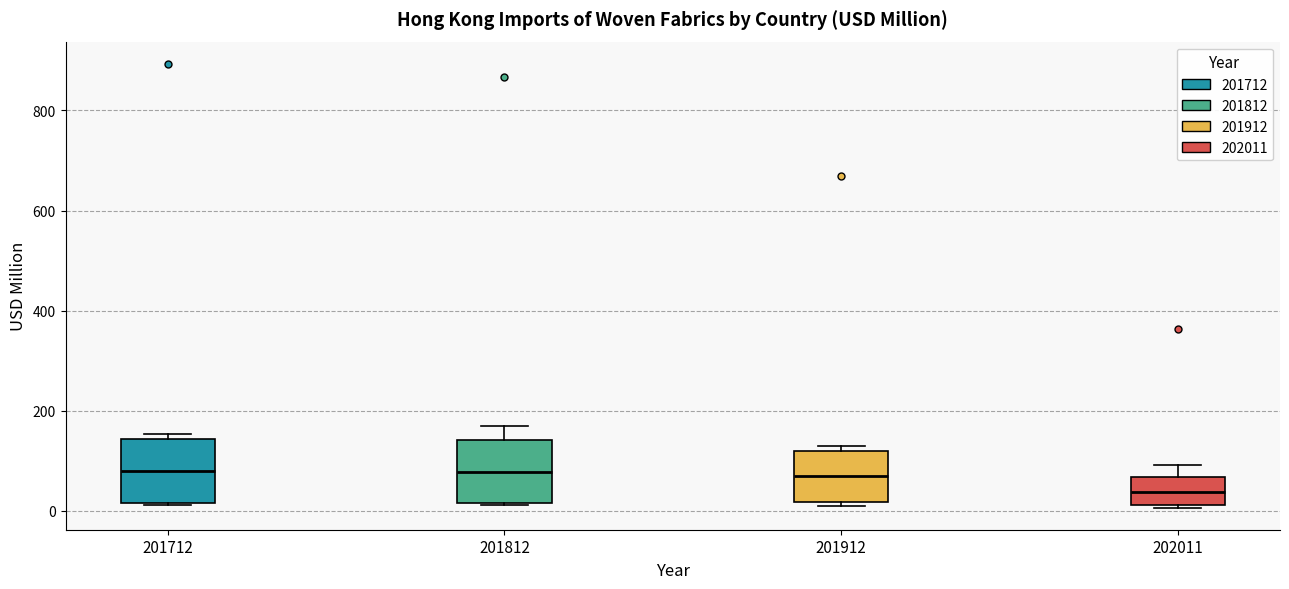

Reading left to right, read every box against the y-axis: the position of its median line, the range the box covers, and the ends of its whiskers. The values are not printed on the chart, so give them approximately, as read against the axis.

201712: median 80, box 20 to 140, whiskers 20 to 160
201812: median 80, box 20 to 140, whiskers 20 to 160
201912: median 60, box 20 to 120, whiskers 0 to 120 (just above the box's upper edge)
202011: median 40, box 20 to 60, whiskers 0 to 100